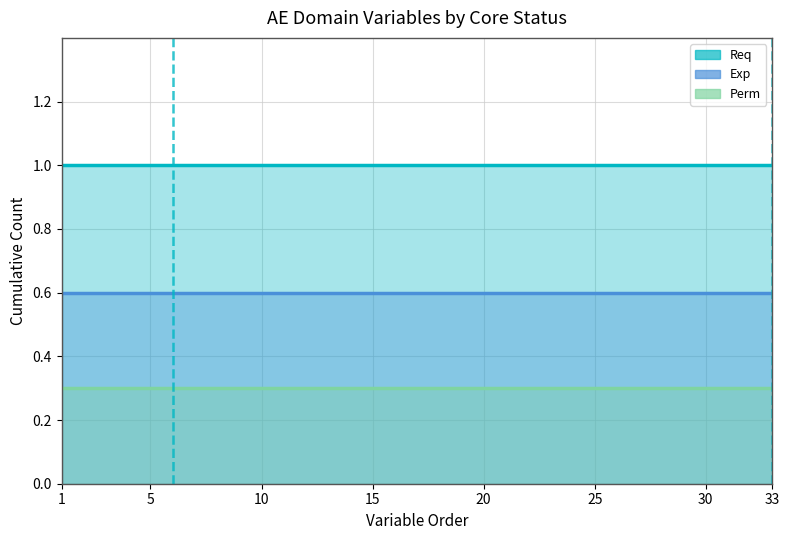

Reading left to right, what are all the values shown in this chart?

Req_line: 1.0	1.0	1.0	1.0	1.0	1.0	1.0	1.0	1.0	1.0	1.0	1.0	1.0	1.0	1.0	1.0	1.0	1.0	1.0	1.0	1.0	1.0	1.0	1.0	1.0	1.0	1.0	1.0	1.0	1.0	1.0	1.0	1.0
Exp_line: 0.6	0.6	0.6	0.6	0.6	0.6	0.6	0.6	0.6	0.6	0.6	0.6	0.6	0.6	0.6	0.6	0.6	0.6	0.6	0.6	0.6	0.6	0.6	0.6	0.6	0.6	0.6	0.6	0.6	0.6	0.6	0.6	0.6
Perm_line: 0.3	0.3	0.3	0.3	0.3	0.3	0.3	0.3	0.3	0.3	0.3	0.3	0.3	0.3	0.3	0.3	0.3	0.3	0.3	0.3	0.3	0.3	0.3	0.3	0.3	0.3	0.3	0.3	0.3	0.3	0.3	0.3	0.3